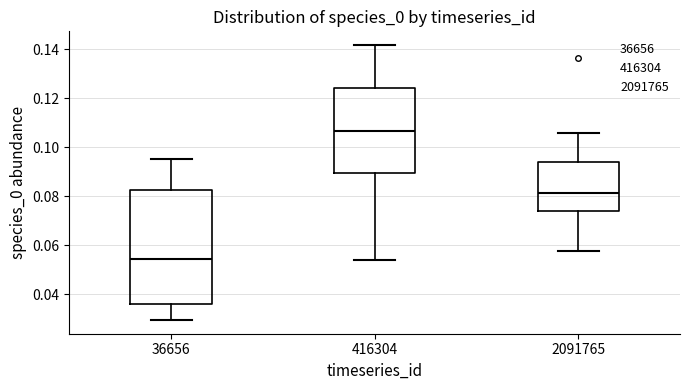

Reading left to right, read every box against the y-axis: the position of its median line, the range the box covers, and the ends of its whiskers. The values are not printed on the chart, so give them approximately, as read against the axis.

36656: median 0.054, box 0.036 to 0.082, whiskers 0.030 to 0.096
416304: median 0.106, box 0.090 to 0.124, whiskers 0.054 to 0.142
2091765: median 0.082, box 0.074 to 0.094, whiskers 0.058 to 0.106